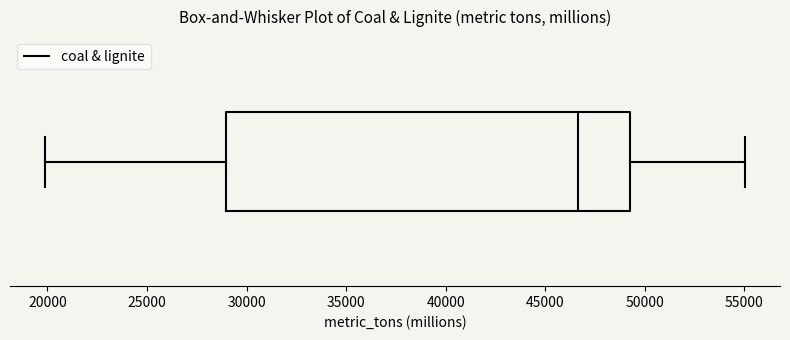

Where does the right whisker of the box end on the x-axis? The values are not printed on the chart, so give them approximately, as read against the axis.

55000